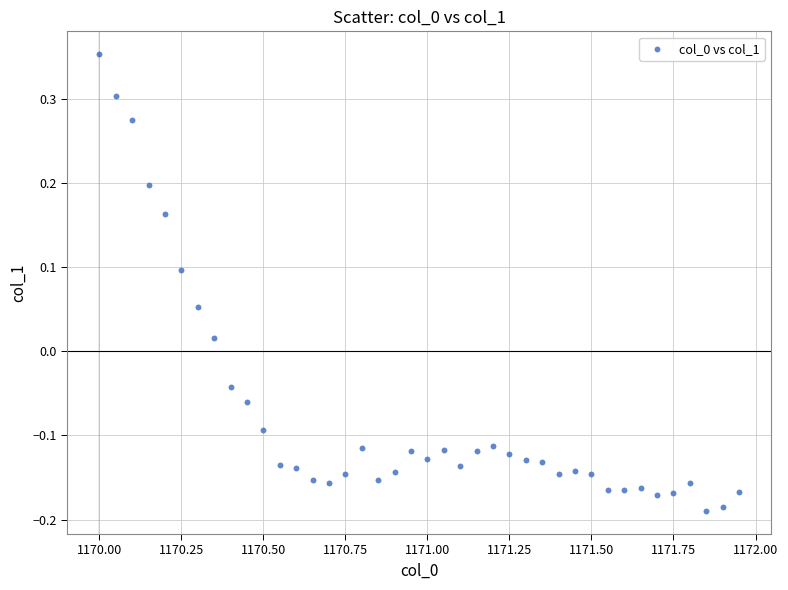

What is the range of X values (max minus min)?

2.0